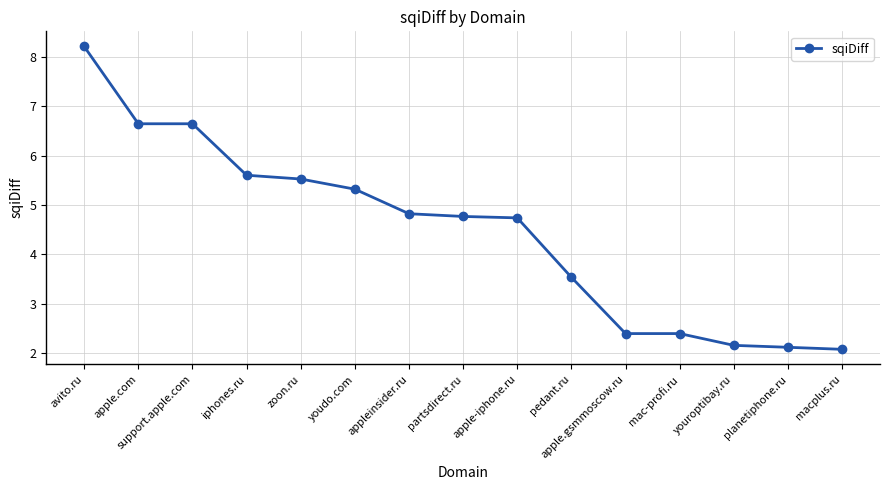

Which has a higher value, youdo.com or pedant.ru?

youdo.com